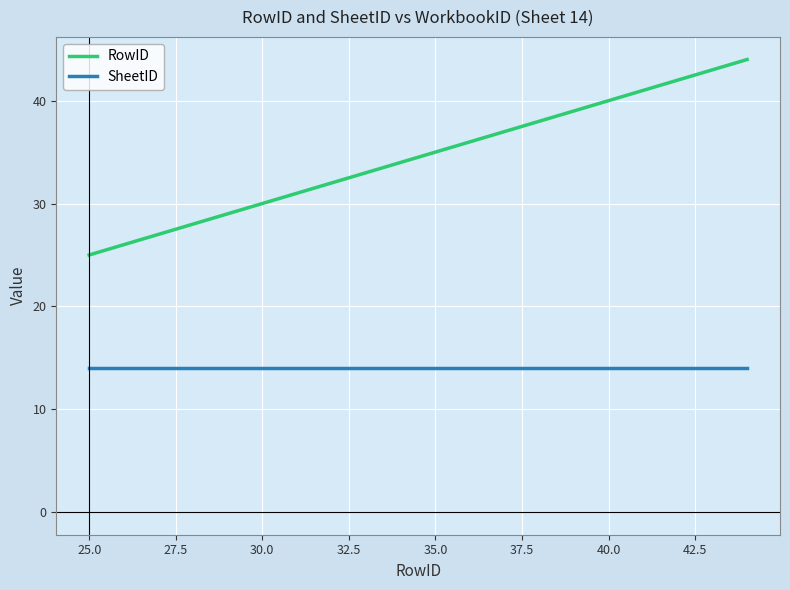

What is the minimum value for RowID?

25